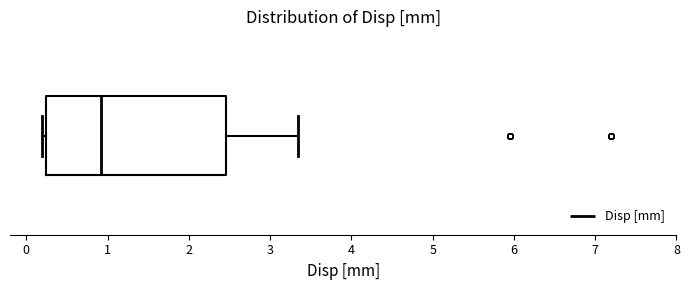

Read this box plot against the x-axis: the position of the median line, the range covered by the box, and the ends of both whiskers. The values are not printed on the chart, so give them approximately, as read against the axis.

median 0.9, box 0.2 to 2.5, whiskers 0.2 (just left of the box's left edge) to 3.3